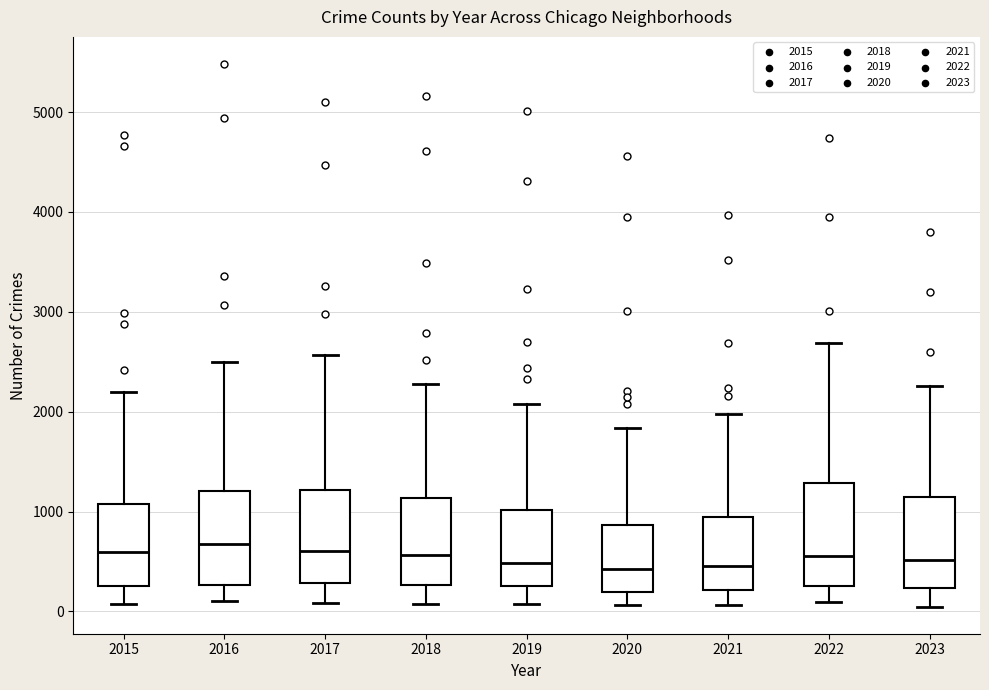

Reading left to right, read every box against the y-axis: the position of its median line, the range the box covers, and the ends of its whiskers. The values are not printed on the chart, so give them approximately, as read against the axis.

2015: median 600, box 300 to 1100, whiskers 100 to 2200
2016: median 700, box 300 to 1200, whiskers 100 to 2500
2017: median 600, box 300 to 1200, whiskers 100 to 2600
2018: median 600, box 300 to 1100, whiskers 100 to 2300
2019: median 500, box 300 to 1000, whiskers 100 to 2100
2020: median 400, box 200 to 900, whiskers 100 to 1800
2021: median 500, box 200 to 900, whiskers 100 to 2000
2022: median 600, box 300 to 1300, whiskers 100 to 2700
2023: median 500, box 200 to 1100, whiskers 0 to 2300